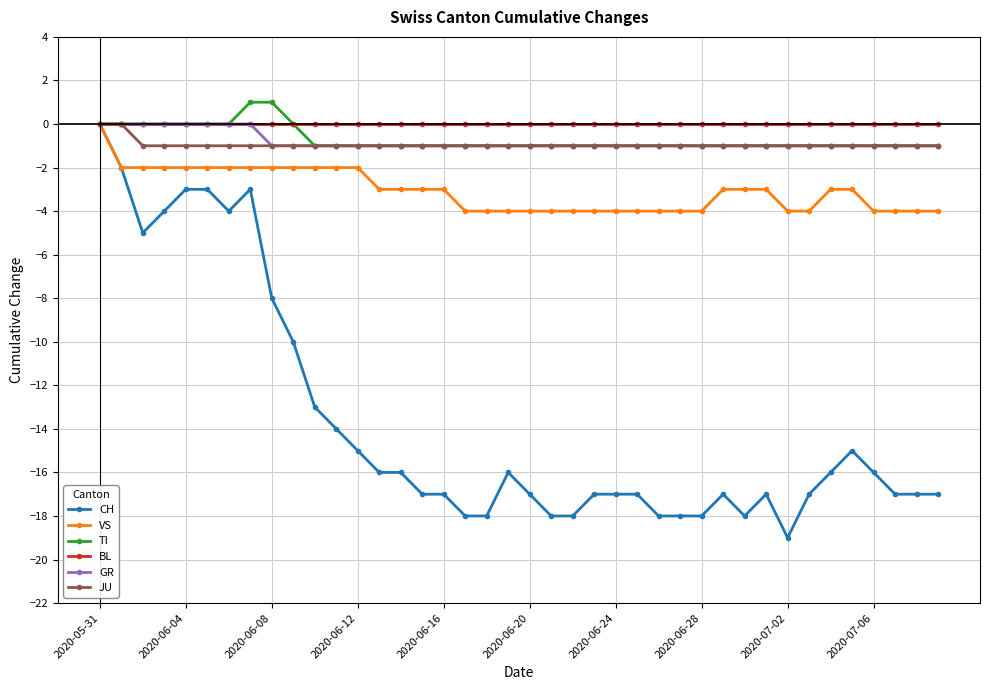

What is the value of the CH point at the 26th from the left?

-17